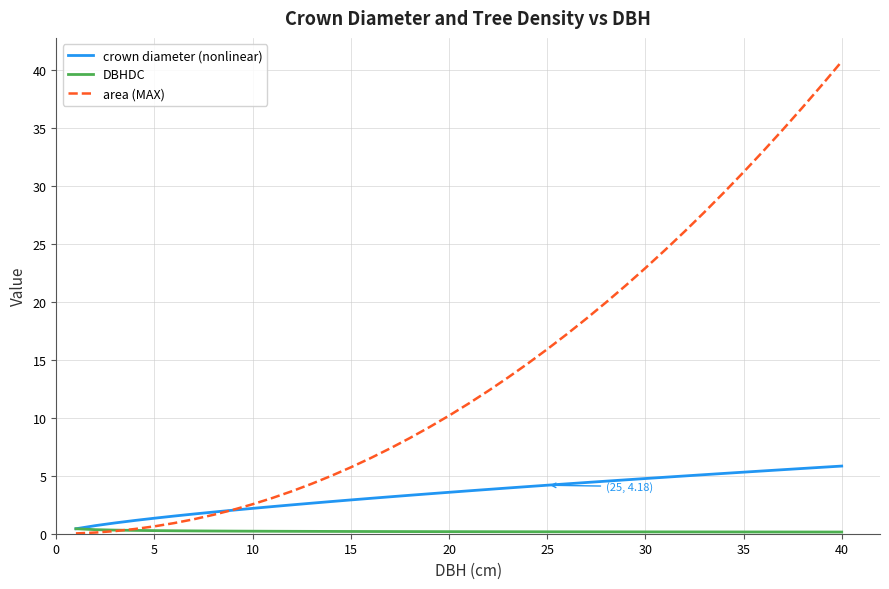

Which series has the largest range (max minus min)?

area (MAX)